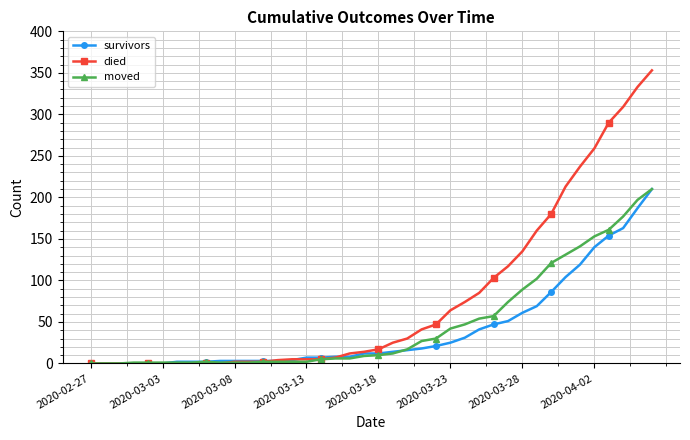

How many data points does each series have?

40